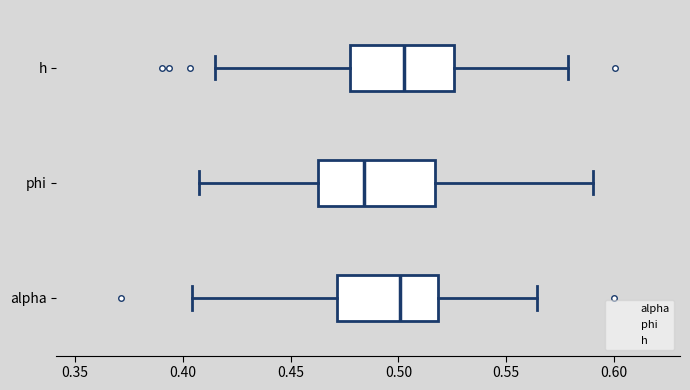

Reading bottom to top, read every box against the x-axis: the position of its median line, the range the box covers, and the ends of its whiskers. The values are not printed on the chart, so give them approximately, as read against the axis.

alpha: median 0.500, box 0.470 to 0.520, whiskers 0.405 to 0.565
phi: median 0.485, box 0.465 to 0.515, whiskers 0.405 to 0.590
h: median 0.500, box 0.475 to 0.525, whiskers 0.415 to 0.580